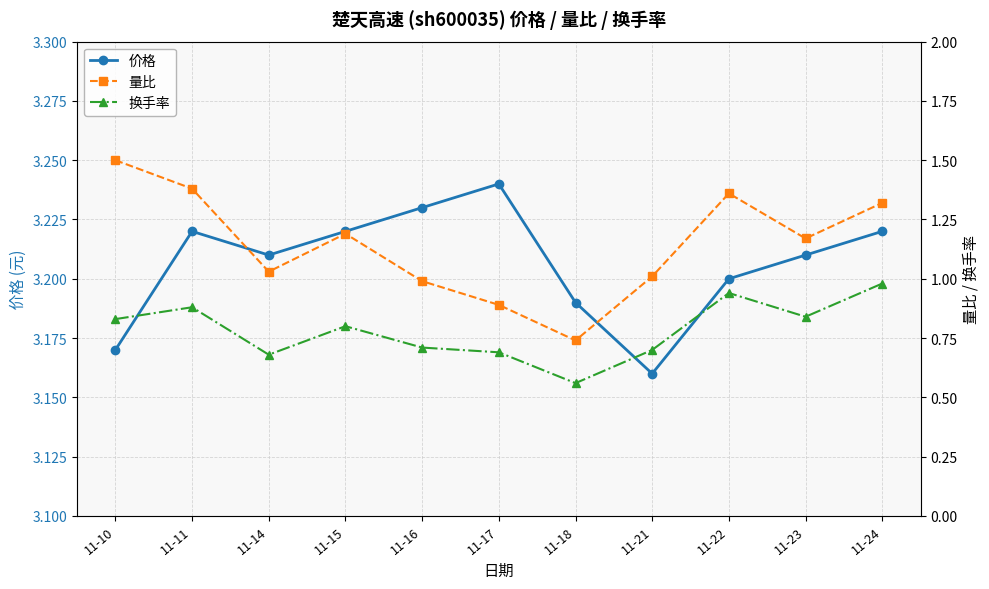

Which category has the lowest value in the 量比 series?

11-18